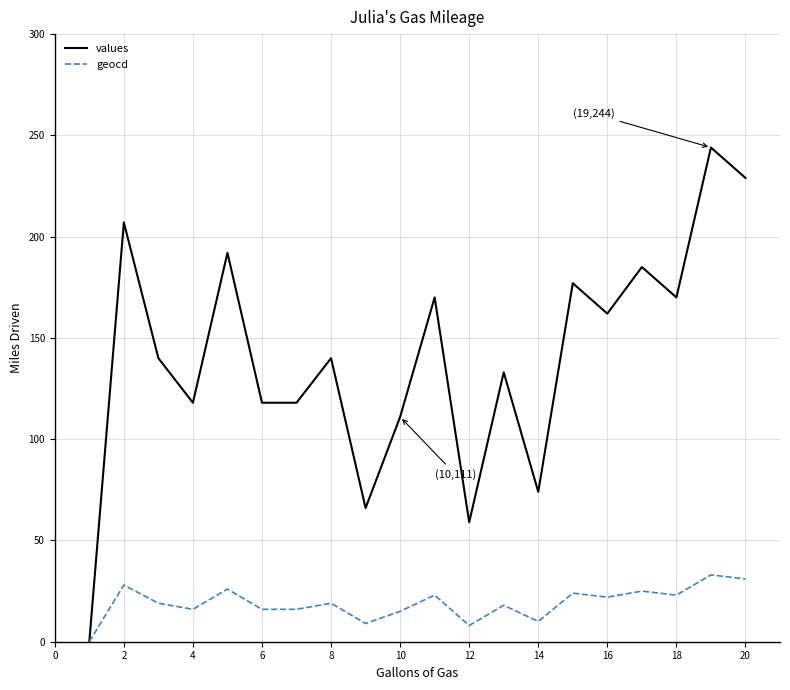

Which series has the largest total across all categories?

values